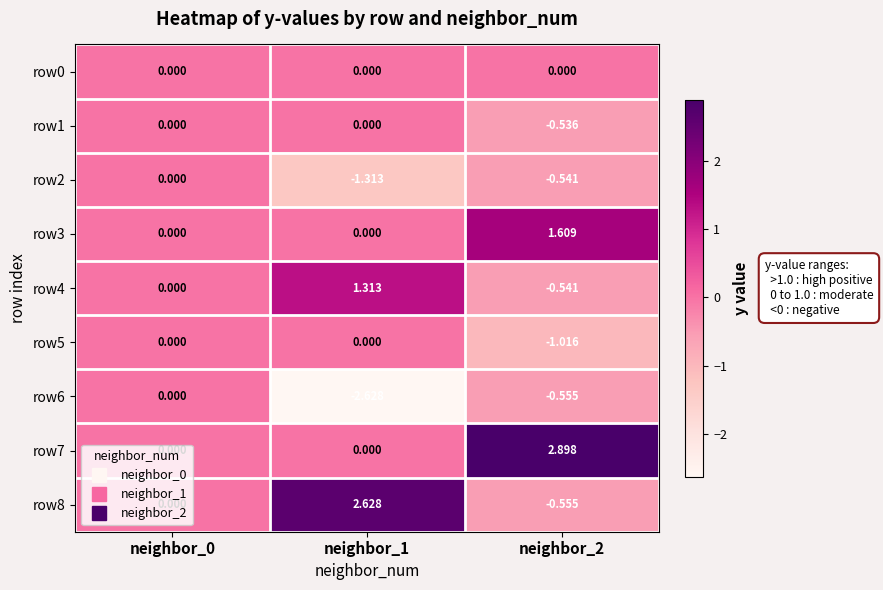

How many data points does each series have?

3